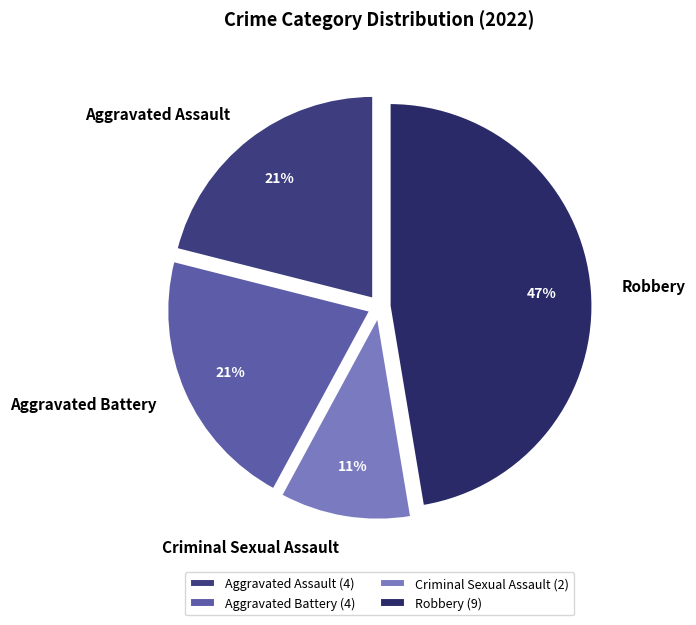

To the nearest percent, what portion does Criminal Sexual Assault represent?

11%